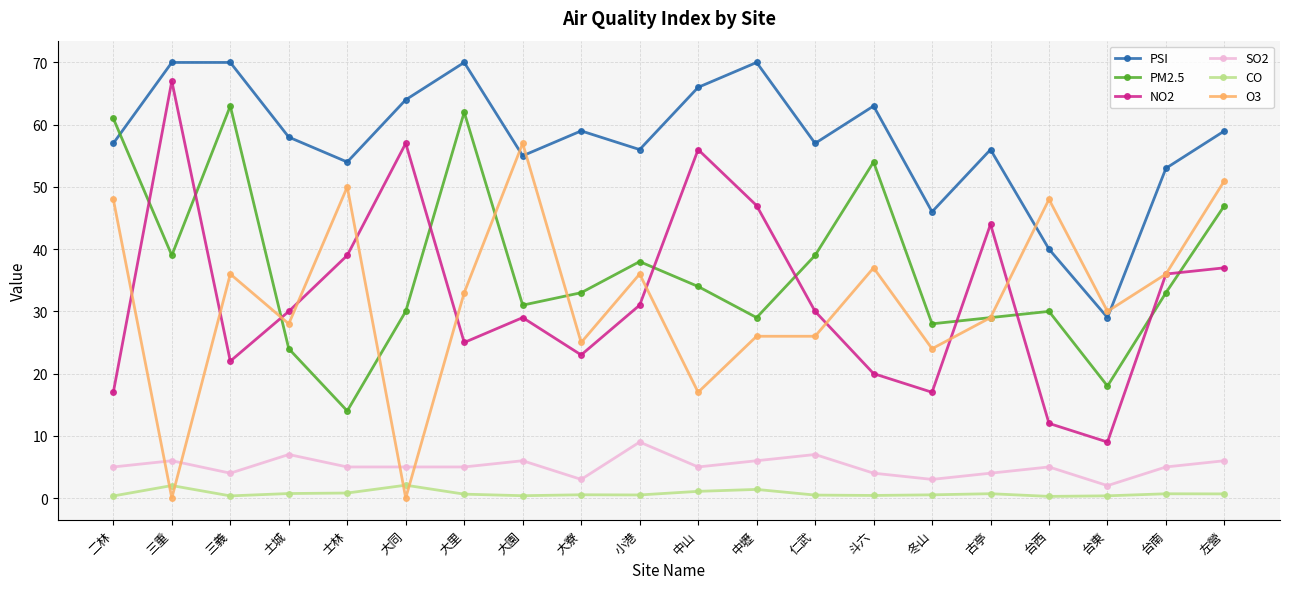

Is the value of NO2 at 士林 greater than the value of SO2 at 中壢?

Yes